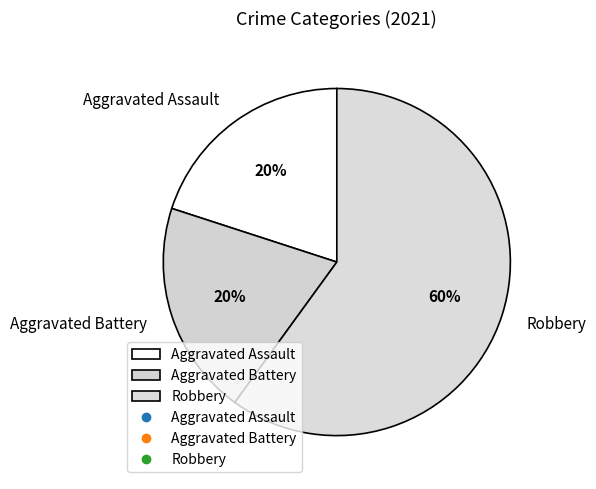

Which slice is the largest?

Robbery